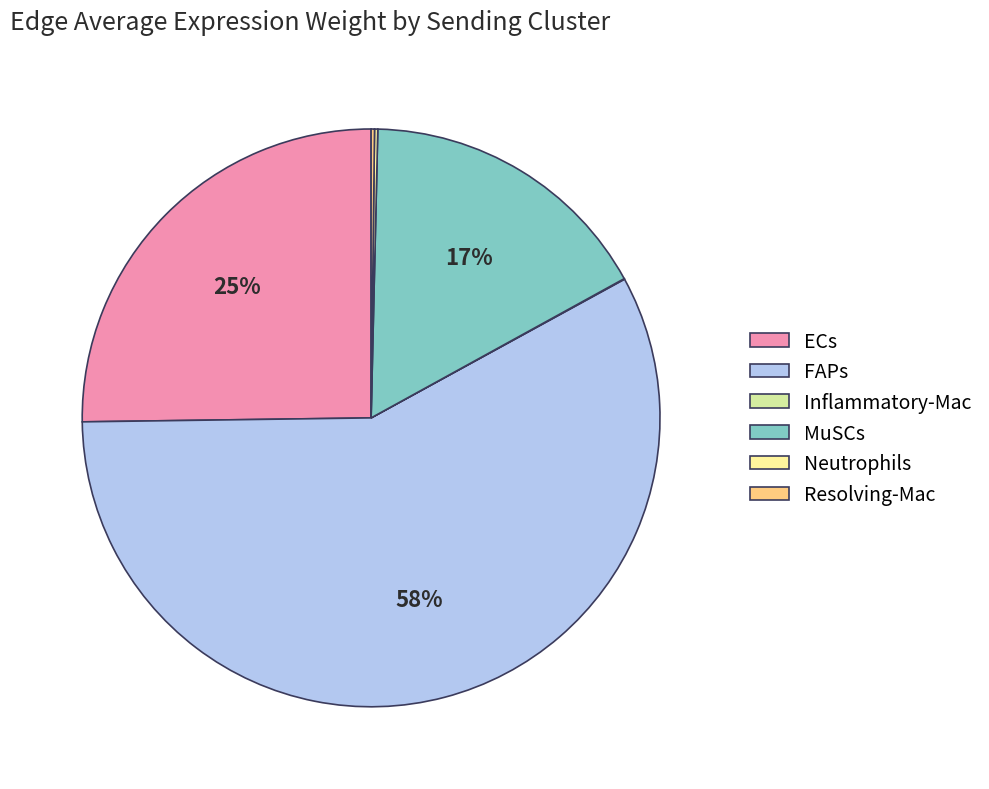

What is the majority slice?

FAPs